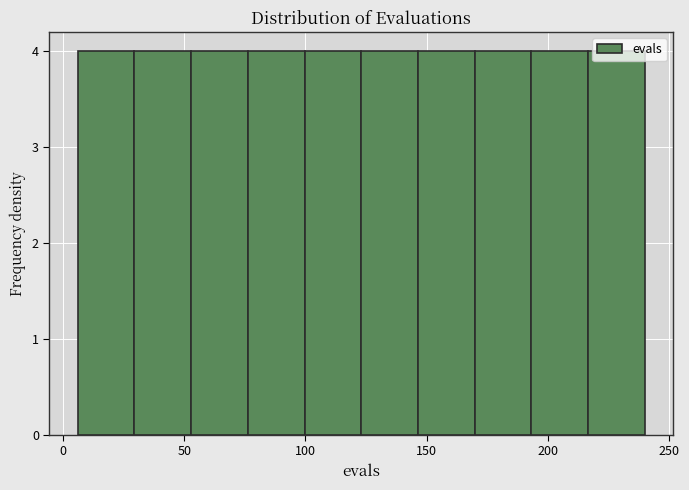

Reading left to right, transcribe this chart: for each bar, give the range it covers on the x-axis and its height. Neither the bar edges nor the heights are printed on the chart, so give them approximately, as read against the axes.

5 to 30: 4
30 to 55: 4
55 to 75: 4
75 to 100: 4
100 to 125: 4
125 to 145: 4
145 to 170: 4
170 to 195: 4
195 to 215: 4
215 to 240: 4